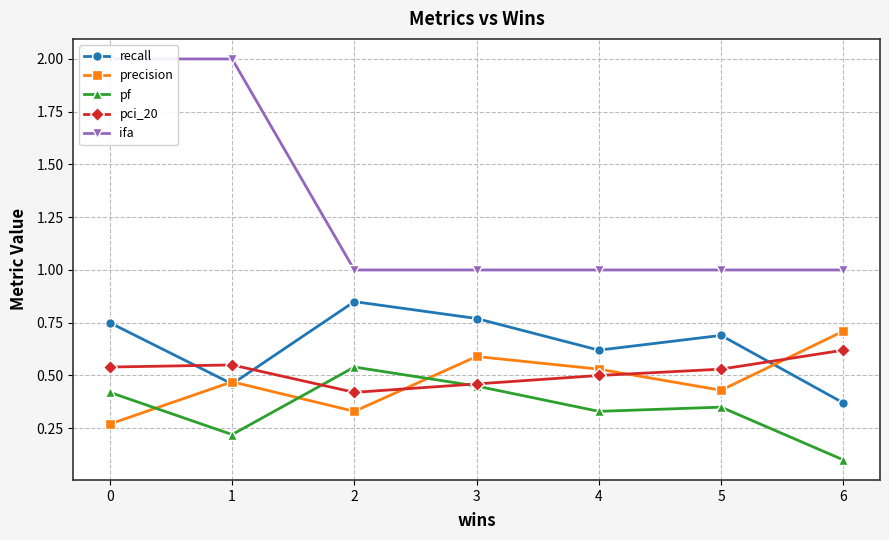

What is the total value across all series at 1?

3.7